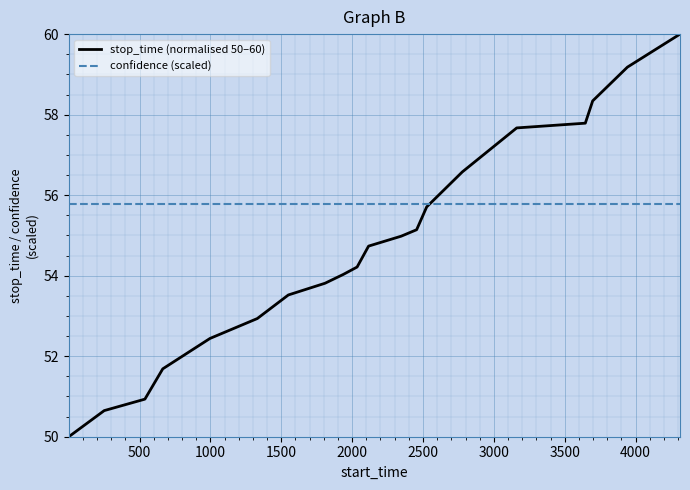

Which series has the widest spread of values?

stop_time (normalised 50–60)